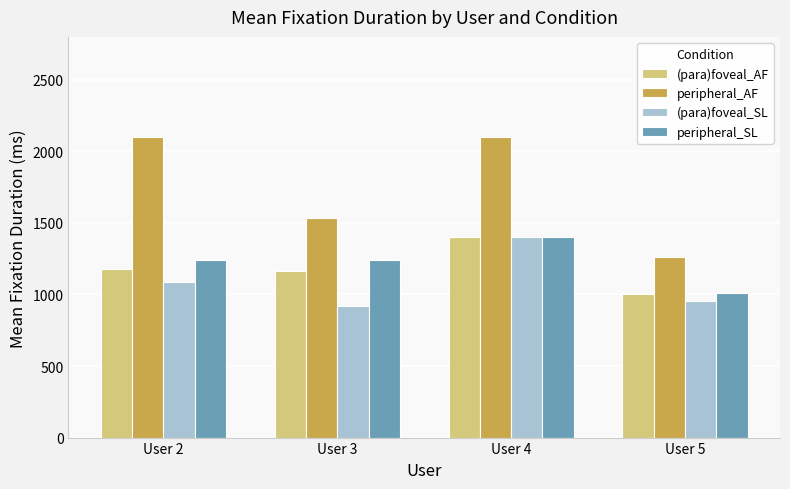

What is the sum of the (para)foveal_AF values at User 4 and User 2?

2580.6